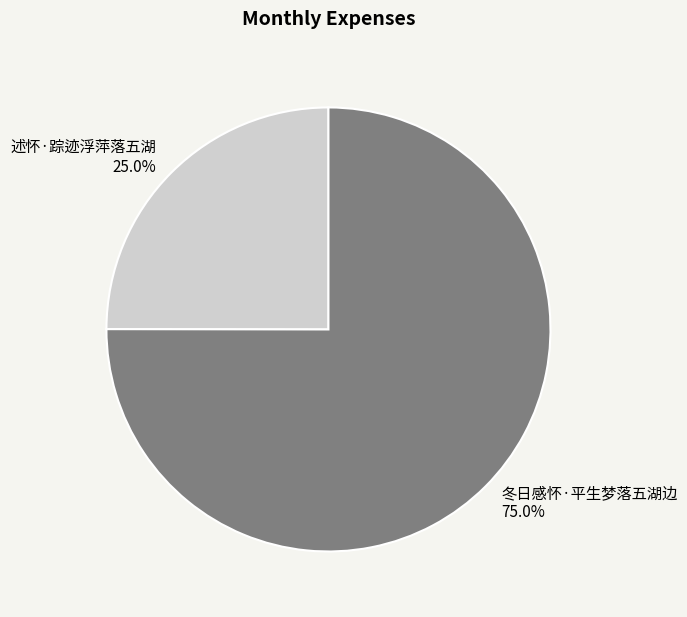

Approximately how many times larger is the value at 述怀·踪迹浮萍落五湖 compared to 冬日感怀·平生梦落五湖边?

0.3